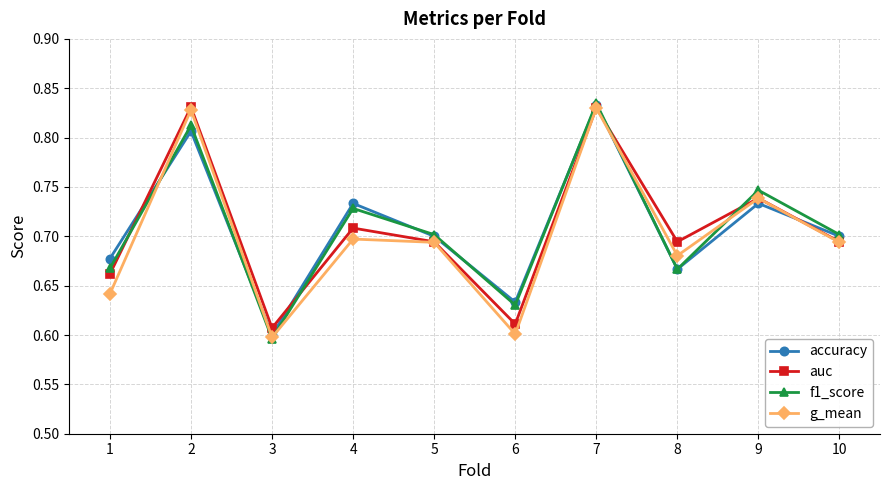

How many interior local valleys does the f1_score series have?

3